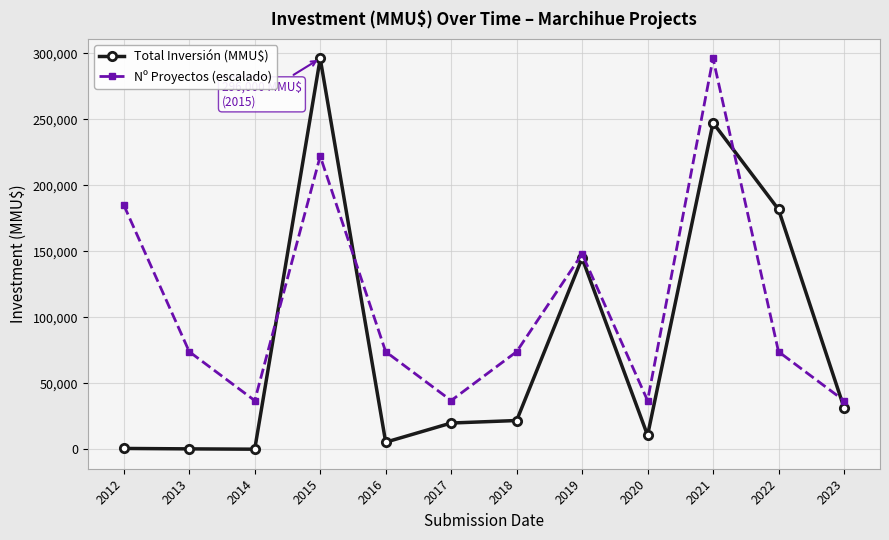

Where is the first local minimum for Nº Proyectos (escalado)?

2014